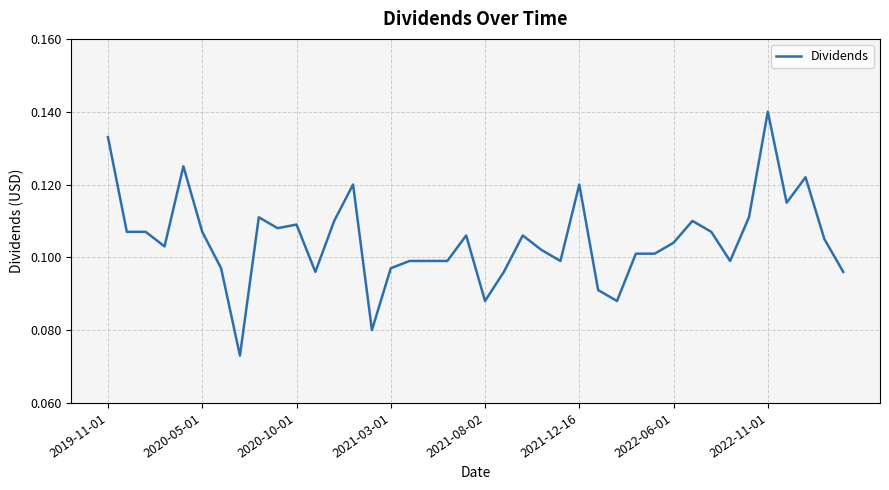

How many points are higher than both their immediate neighbors (excluding endpoints)?

10